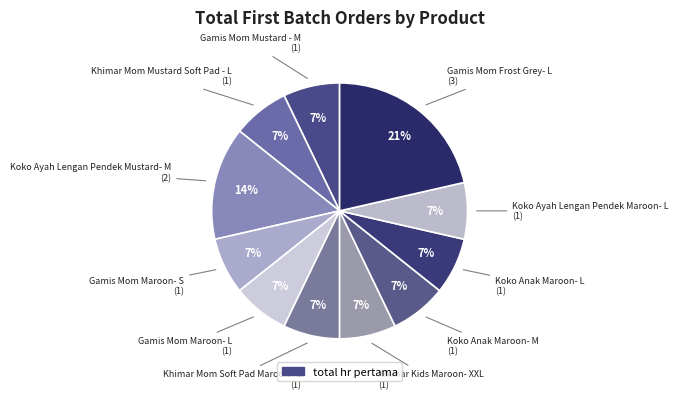

How many segments does this pie chart have?

11